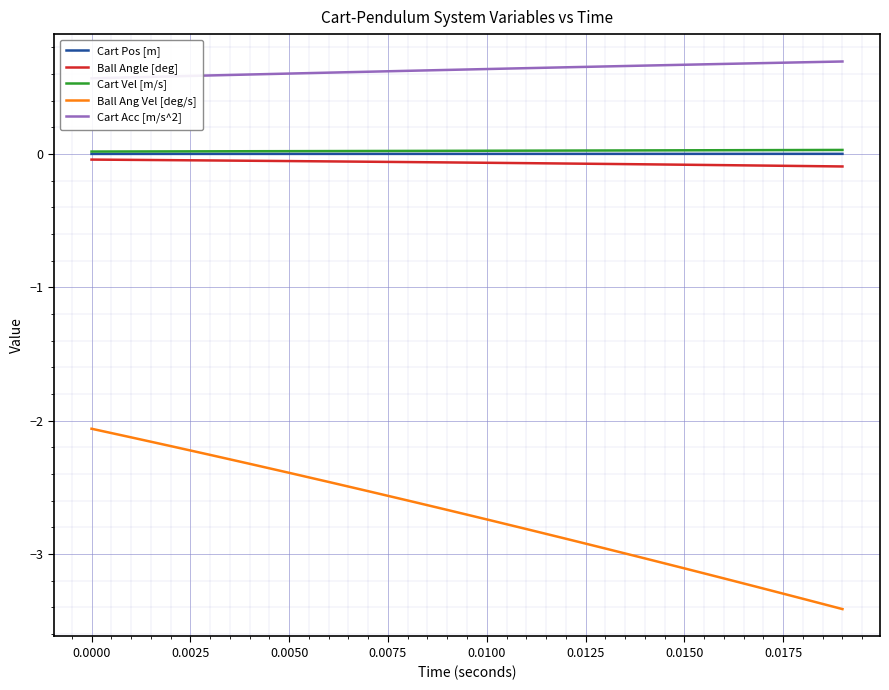

Which series has the largest range (max minus min)?

Ball Ang Vel [deg/s]